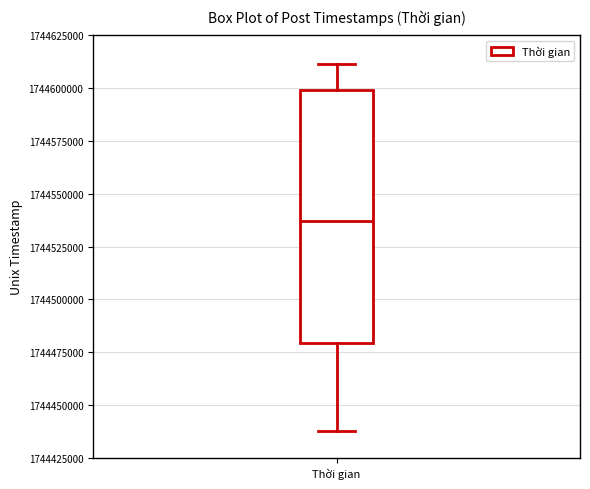

Where does the median line of the box for Thời gian sit on the y-axis? The values are not printed on the chart, so give them approximately, as read against the axis.

1744535000